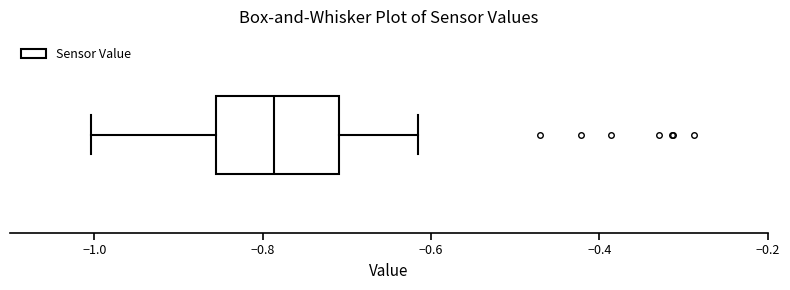

Where is the right edge of the box on the x-axis? The values are not printed on the chart, so give them approximately, as read against the axis.

-0.70